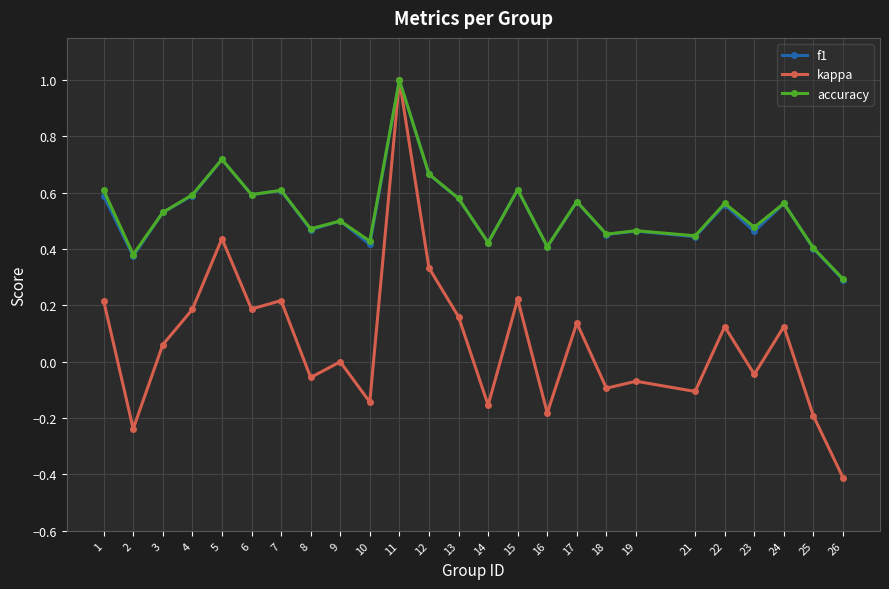

At which category does kappa reach its first local valley?

2